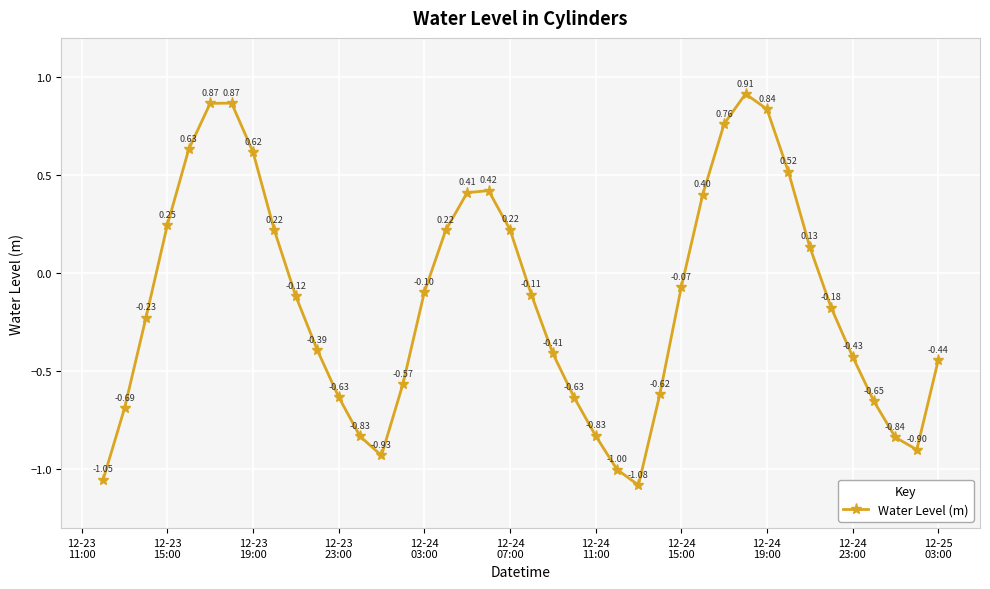

How many lines are shown in the chart?

1